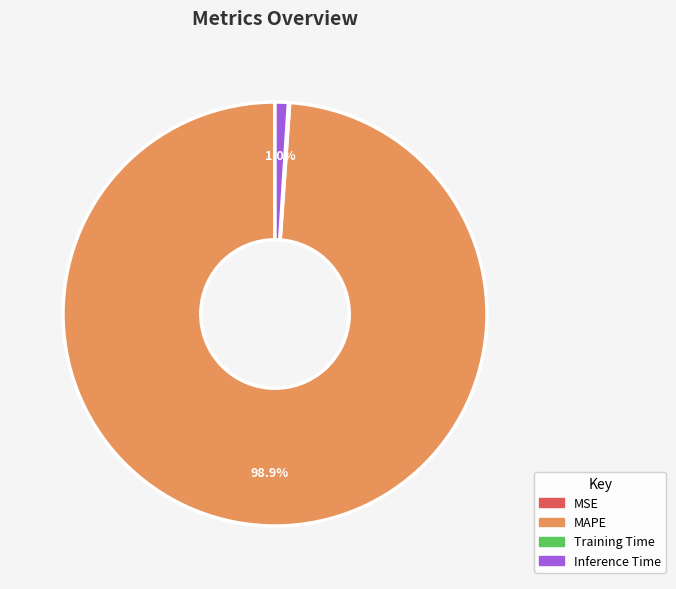

Is there a majority slice in this chart?

Yes